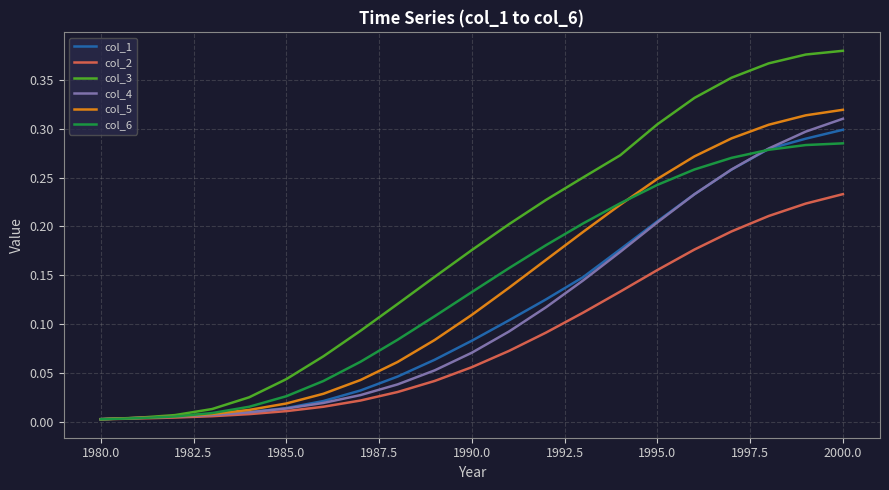

Which series has the widest spread of values?

col_3